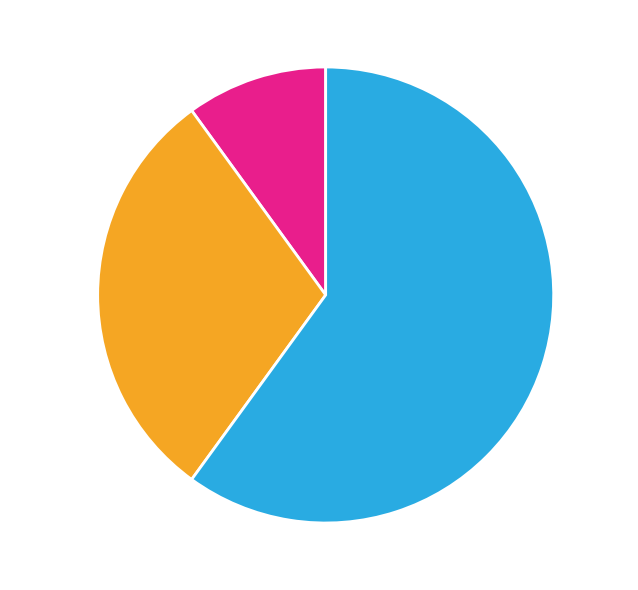

Is there any slice that represents more than half of the pie?

Yes